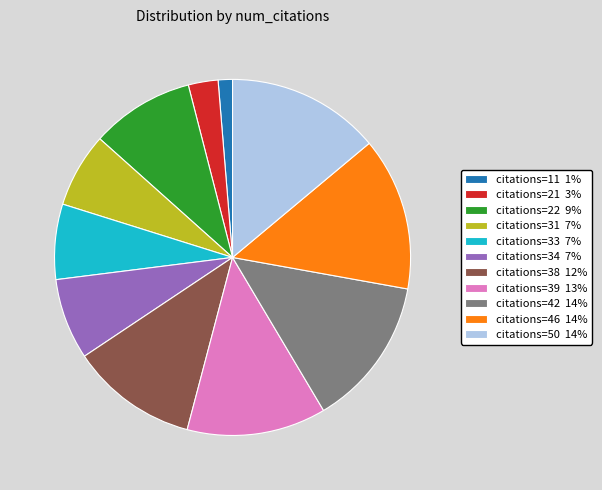

Is the sum of citations=38 12% and citations=11 1% greater than half?

No